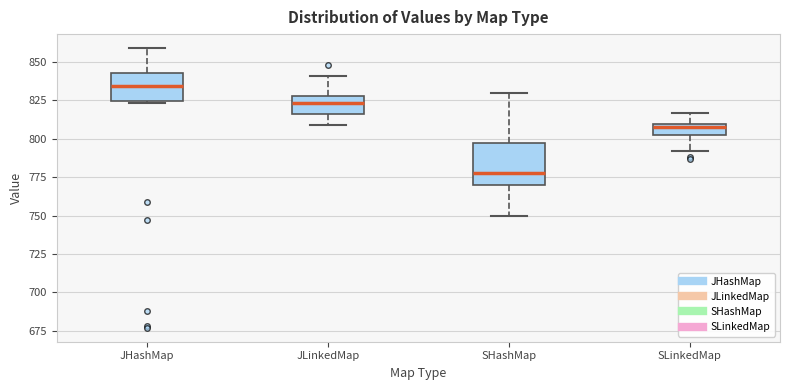

Comparing the boxes themselves (not the whiskers), which one is the tallest?

SHashMap